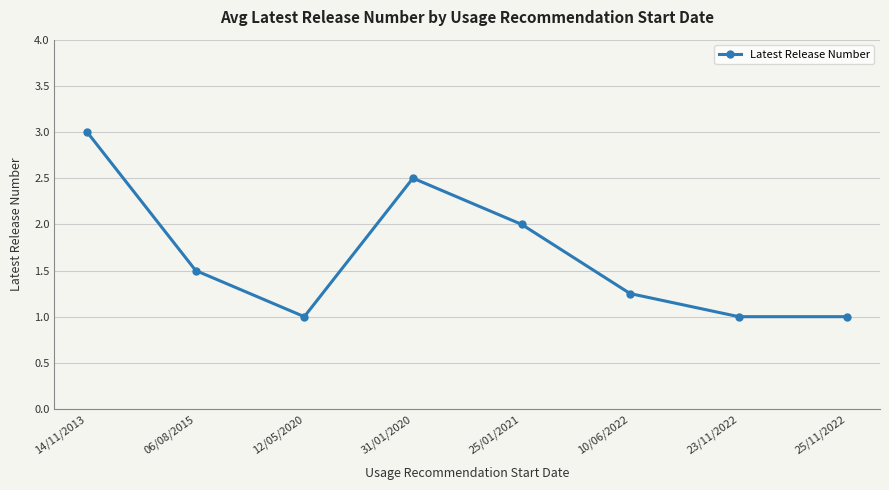

Is it true that the value at 12/05/2020 is 0.4?

False